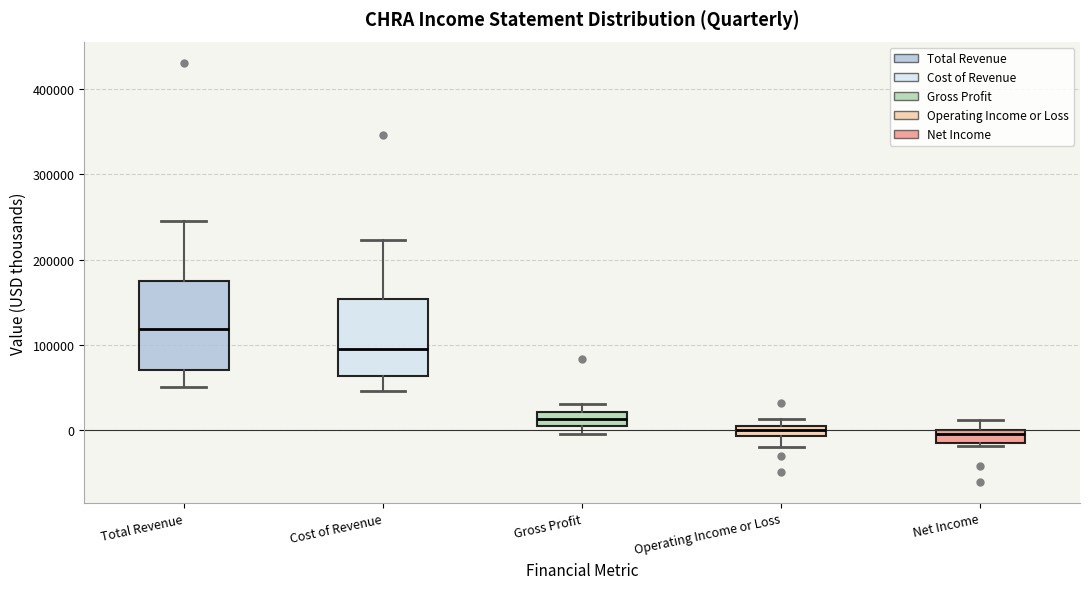

Where does the median line of the box for Cost of Revenue sit on the y-axis? The values are not printed on the chart, so give them approximately, as read against the axis.

100000